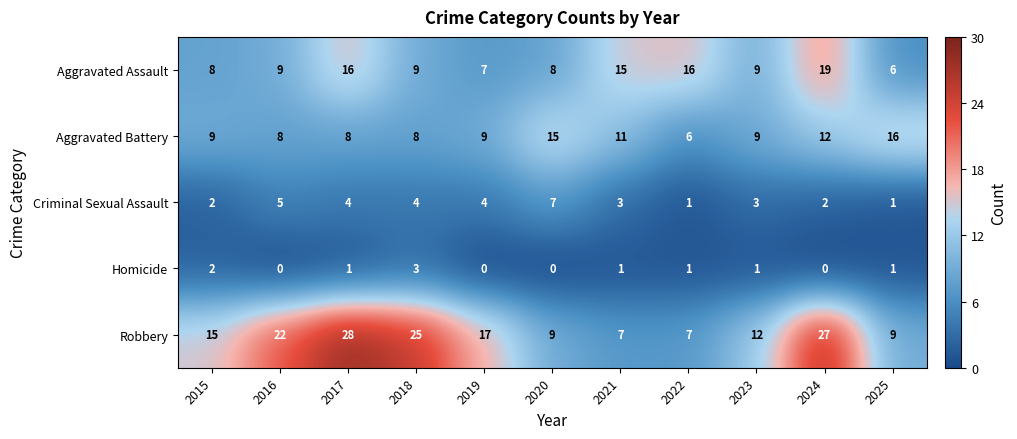

What is the greatest value displayed?

28